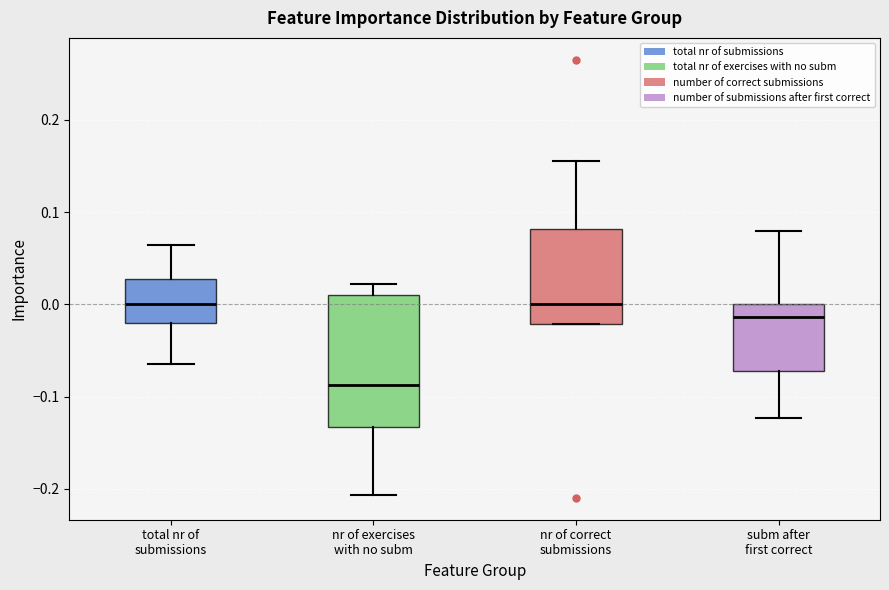

Where is the lower edge of the box for subm after first correct on the y-axis? The values are not printed on the chart, so give them approximately, as read against the axis.

-0.07